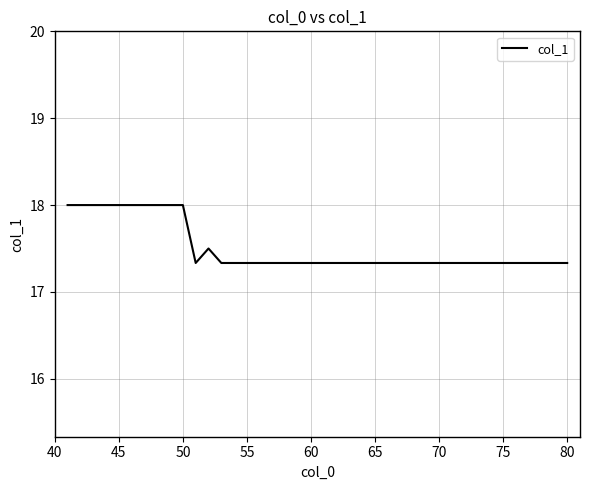

What is the greatest value displayed?

18.0